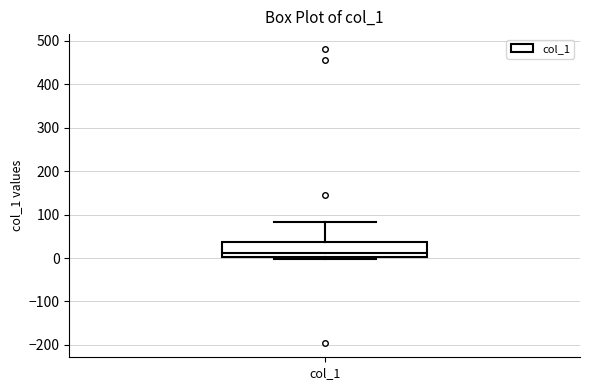

Read this box plot against the y-axis: the position of the median line, the range covered by the box, and the ends of both whiskers. The values are not printed on the chart, so give them approximately, as read against the axis.

median 10, box 0 to 40, whiskers 0 (just below the box's lower edge) to 80